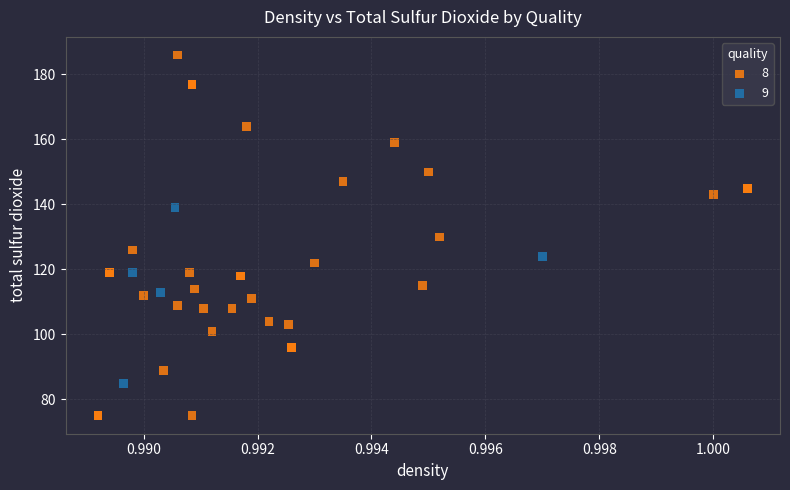

Which series has the widest spread of Y values?

8